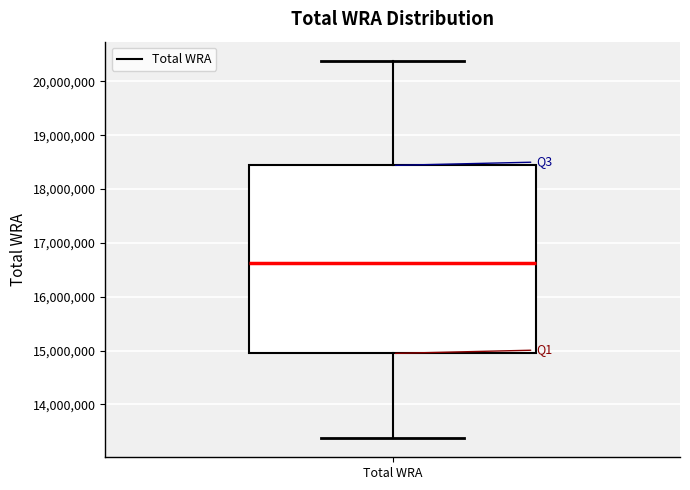

Transcribe this box plot: give where the median line is, the range the box spans, and where the two whiskers end, as read against the y-axis. The values are not printed on the chart, so give them approximately, as read against the axis.

median 16600000, box 14900000 to 18400000, whiskers 13400000 to 20400000